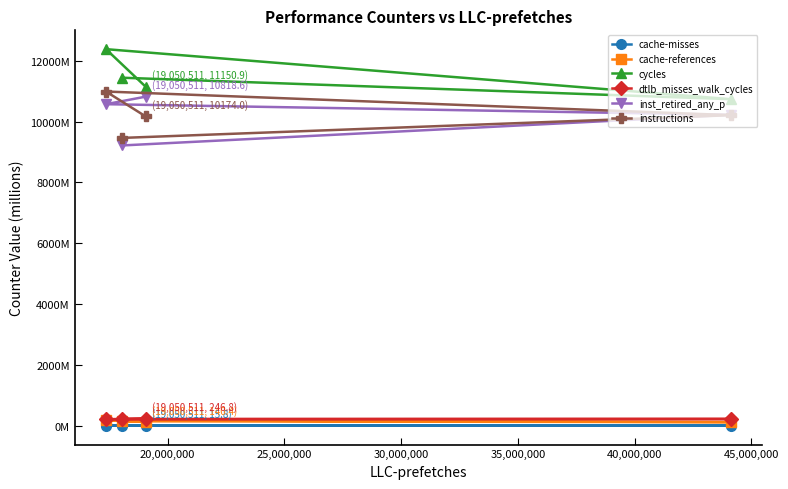

What are all the series names shown in the legend?

cache-misses, cache-references, cycles, dtlb_misses_walk_cycles, inst_retired_any_p, instructions